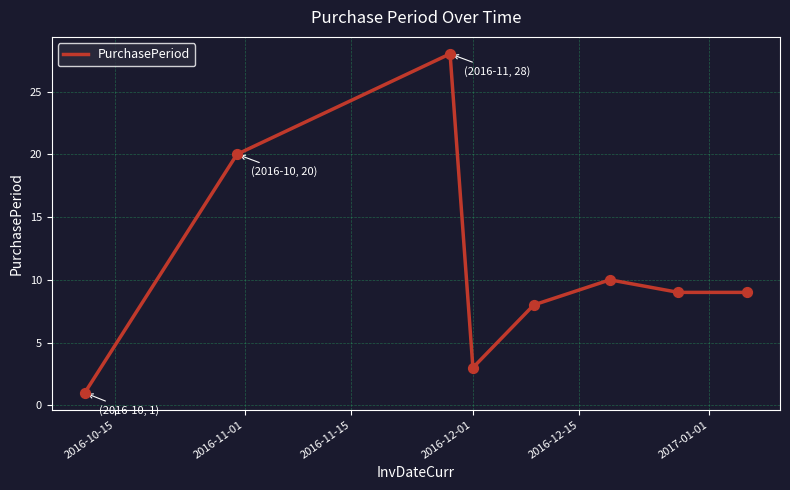

What is the greatest value displayed?

28